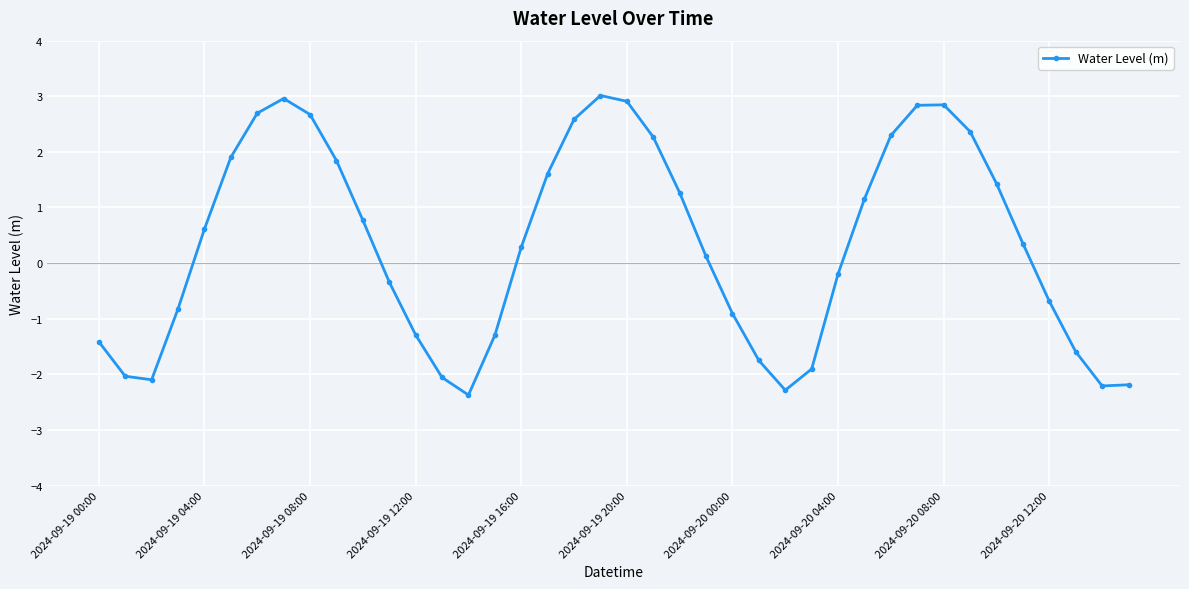

What is the difference between the maximum and minimum values?

5.4